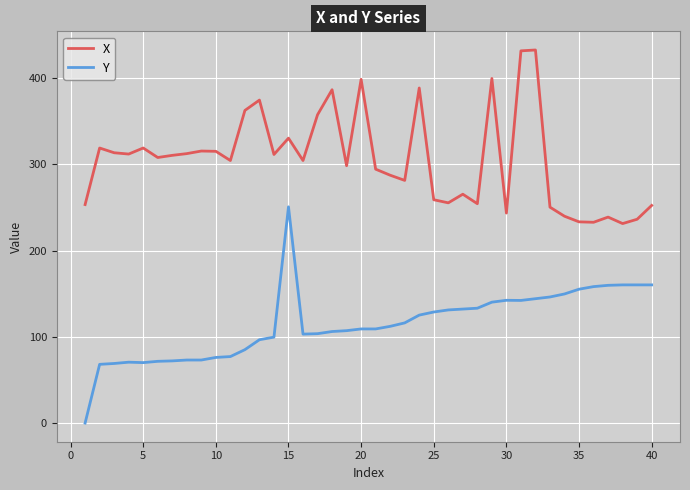

List the series in order of their peak value, highest first.

X, Y